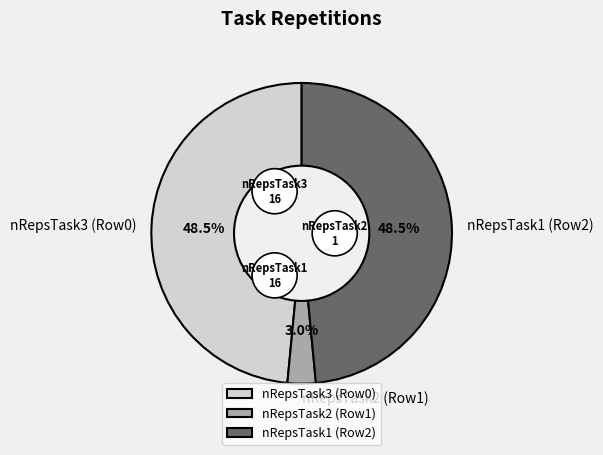

How many segments does this pie chart have?

3